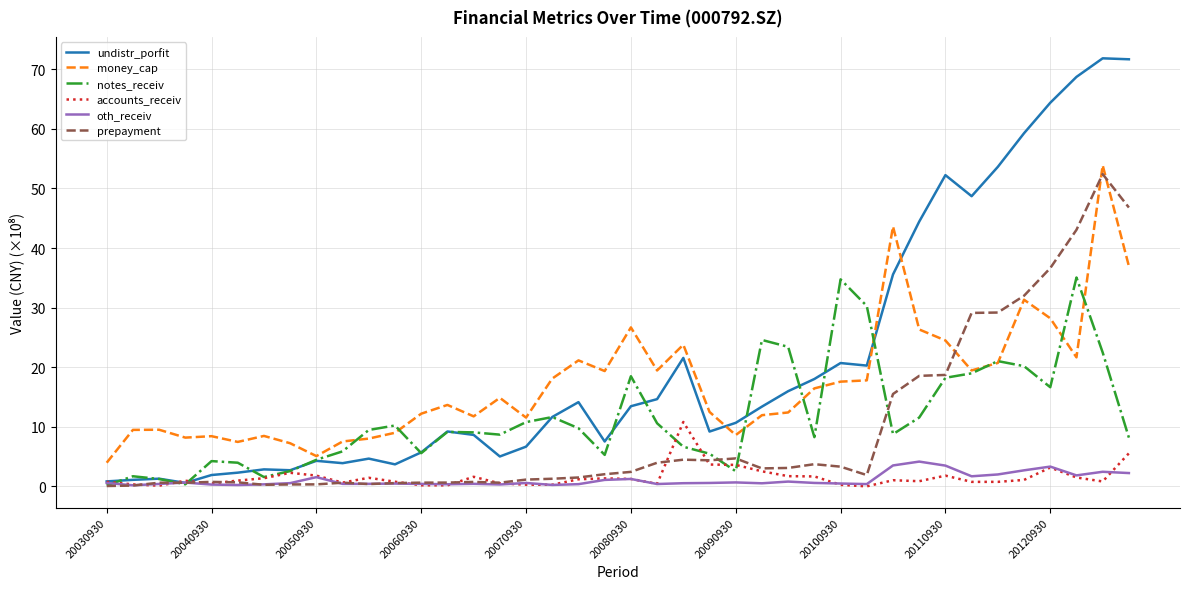

In undistr_porfit, how many points are higher than both neighbors (excluding endpoints)?

10